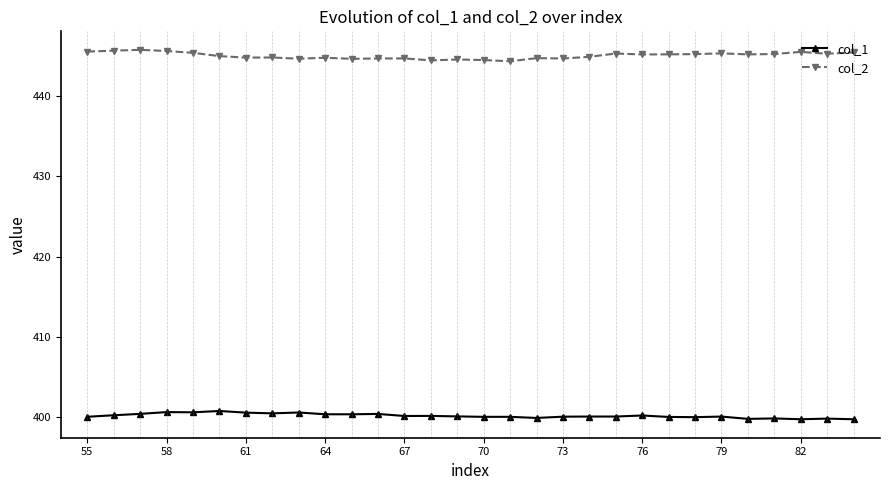

True or false: col_2 and col_1 cross at least once.

False